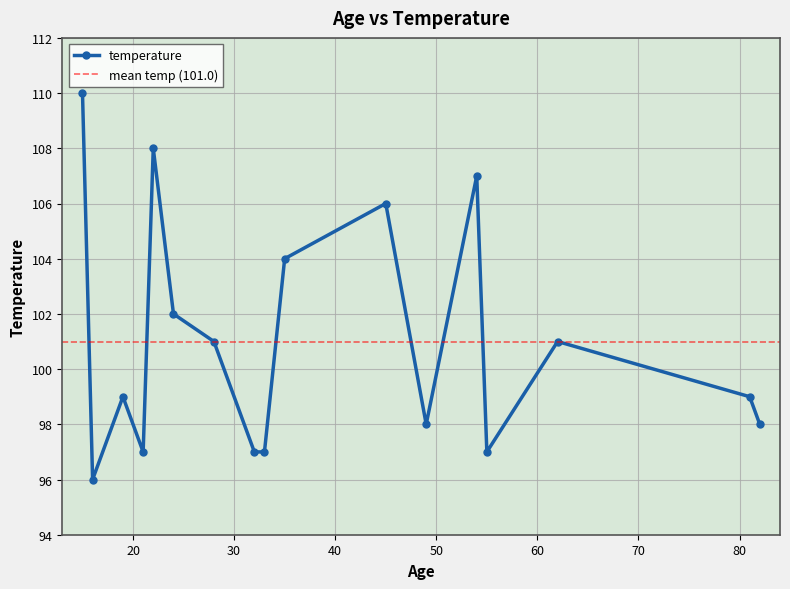

Which has a higher value, 28 or 24?

24